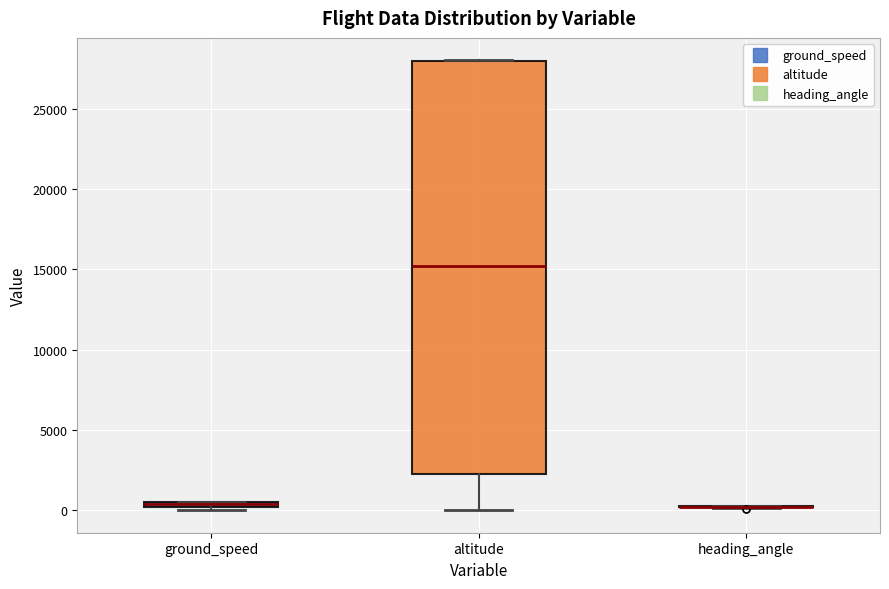

Comparing the boxes themselves (not the whiskers), which one is the tallest?

altitude